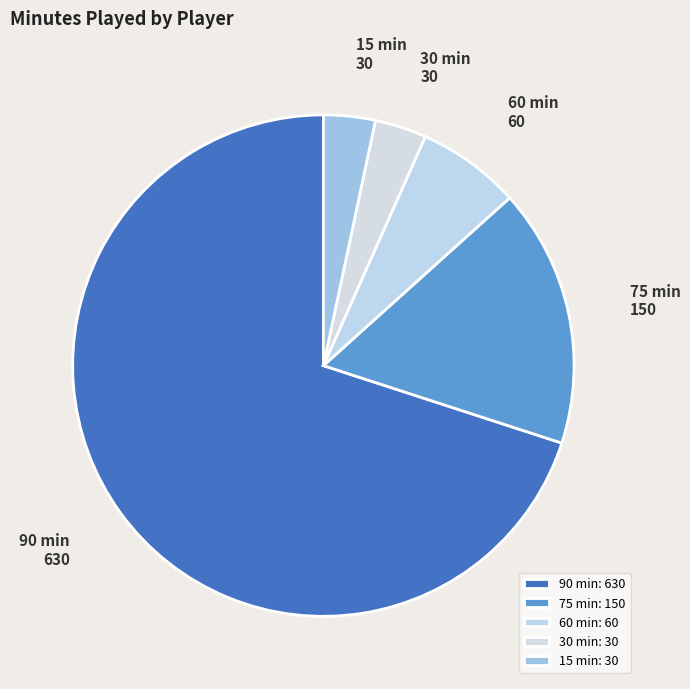

Is there a majority slice in this chart?

Yes